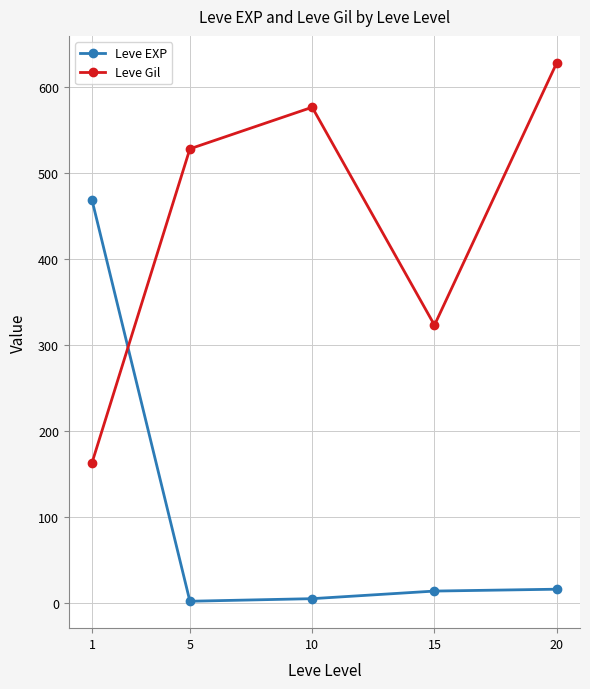

Between 5 and 10, which series saw the biggest shift?

Leve Gil